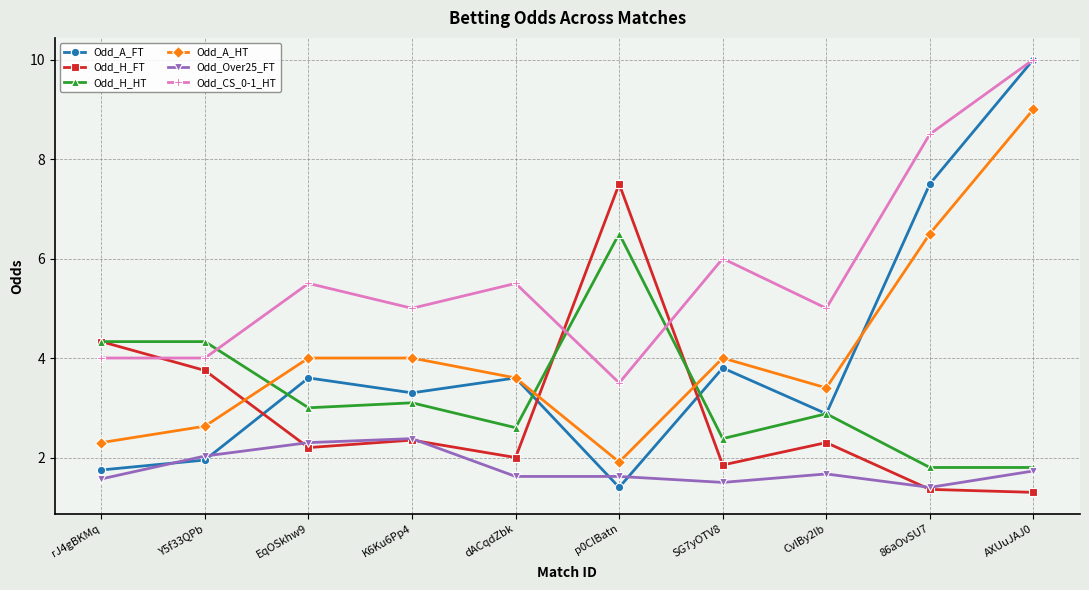

Where is the first local minimum for Odd_A_FT?

K6Ku6Pp4